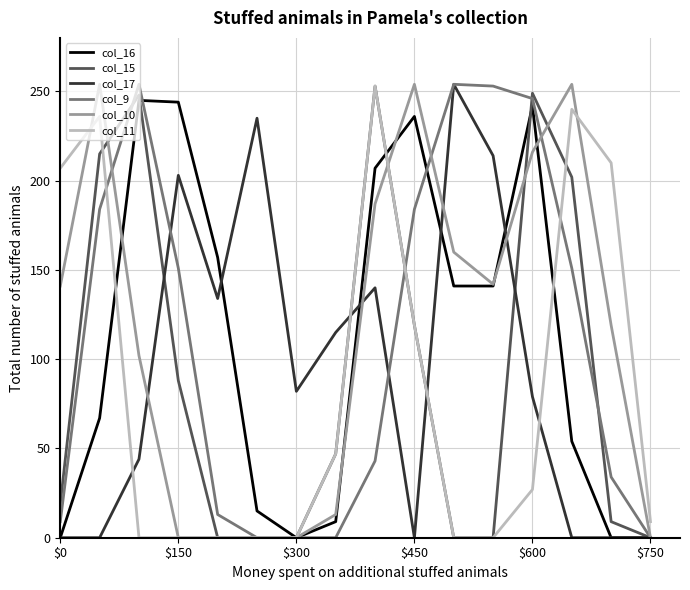

True or false: col_11 and col_17 cross at least once.

True